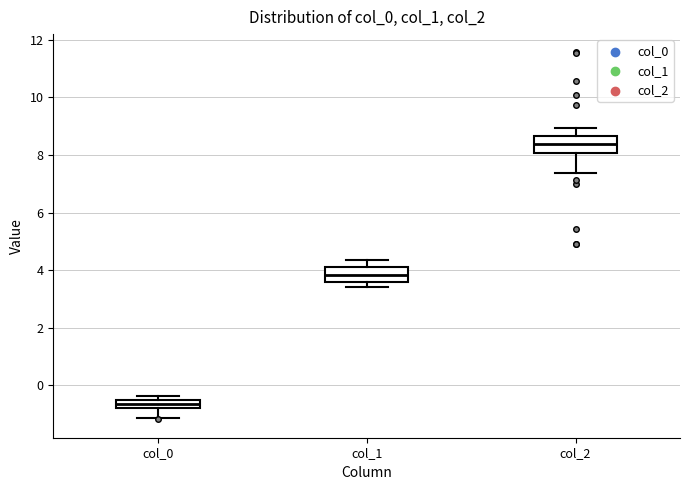

Where does the median line of the box for col_1 sit on the y-axis? The values are not printed on the chart, so give them approximately, as read against the axis.

3.8